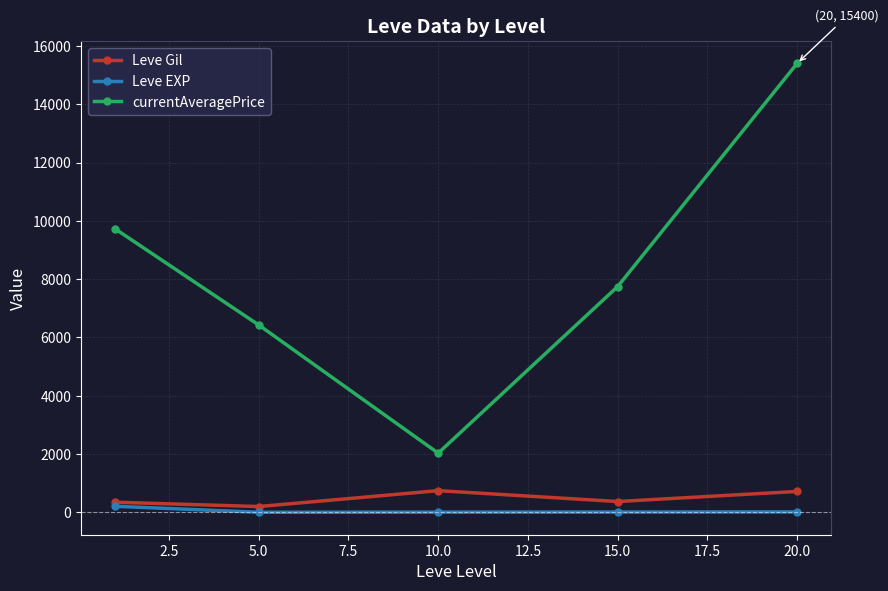

What is the maximum value for currentAveragePrice?

15400.5